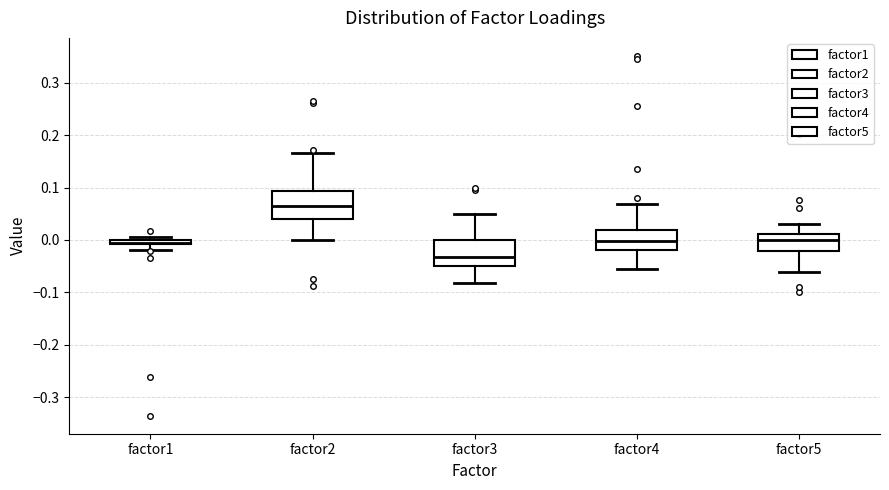

Where does the median line of the box for factor4 sit on the y-axis? The values are not printed on the chart, so give them approximately, as read against the axis.

0.00